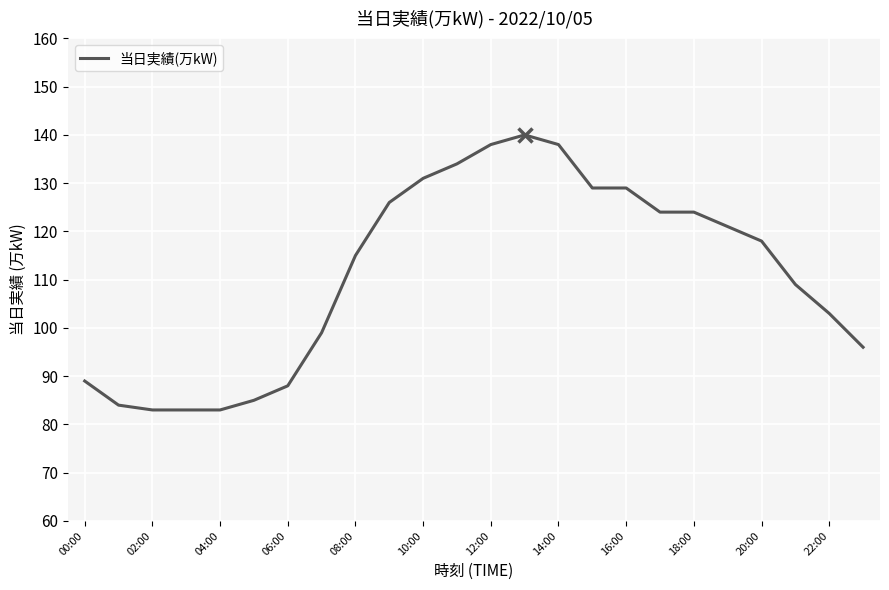

Reading right to left, list all the values displayed in this chart.

96	103	109	118	121	124	124	129	129	138	140	138	134	131	126	115	99	88	85	83	83	83	84	89